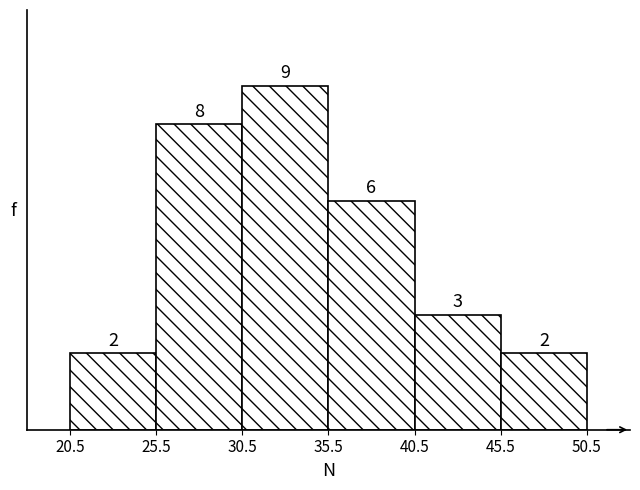

What is the height of the bar covering 35.5 to 40.5 on the x-axis?

6